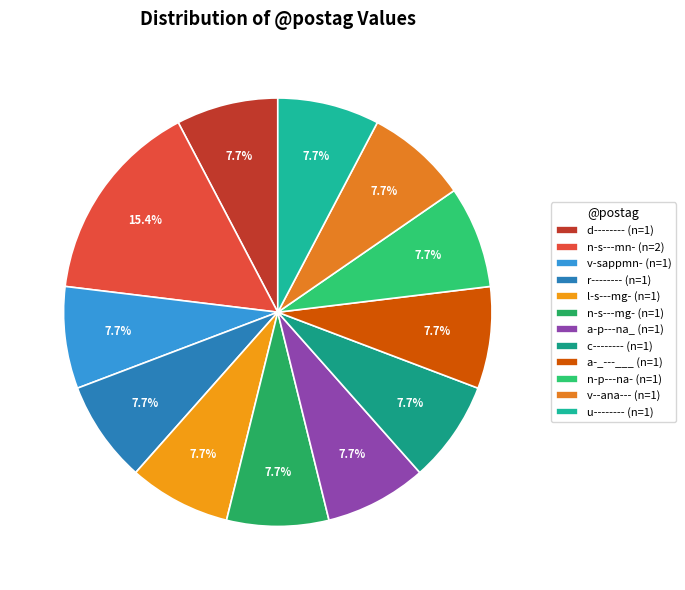

Does n-s---mg- represent more than half of the total?

No